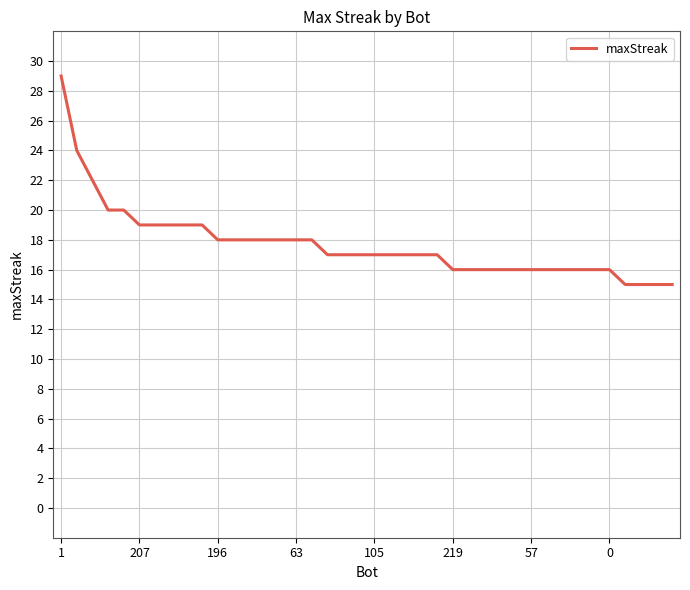

What is the difference between the maximum and minimum values?

14